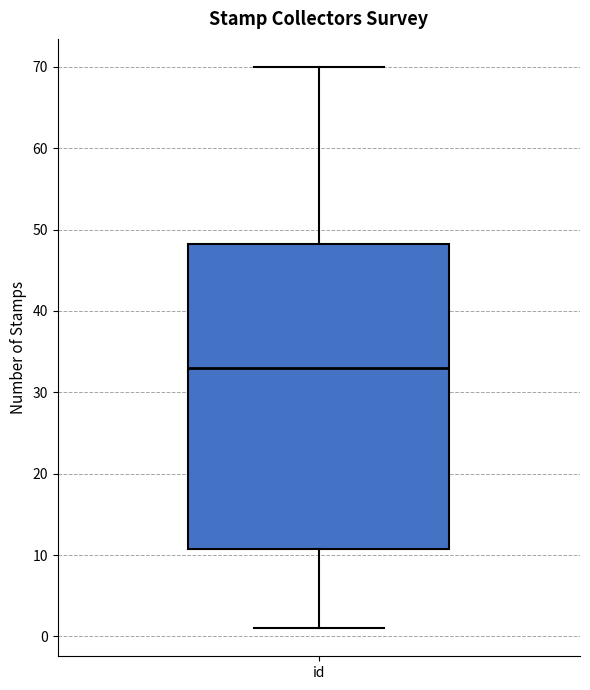

Where does the lower whisker of the box for id end on the y-axis? The values are not printed on the chart, so give them approximately, as read against the axis.

1